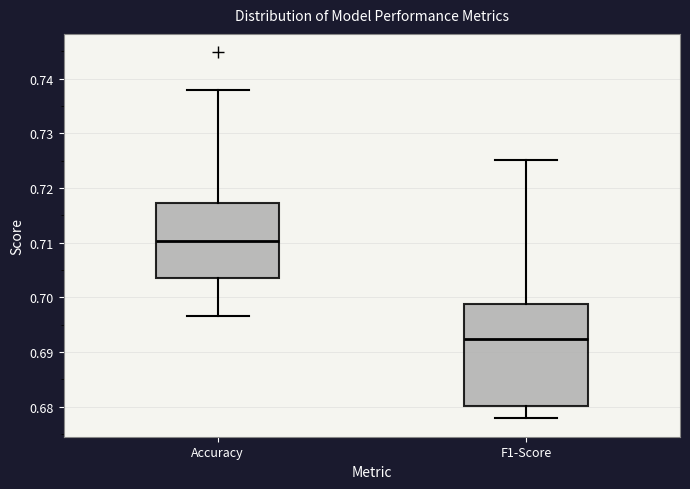

Reading left to right, transcribe this box plot: for each box, give where its median line is, the range the box spans, and where its two whiskers end, as read against the y-axis. The values are not printed on the chart, so give them approximately, as read against the axis.

Accuracy: median 0.710, box 0.703 to 0.717, whiskers 0.697 to 0.738
F1-Score: median 0.692, box 0.680 to 0.699, whiskers 0.678 to 0.725